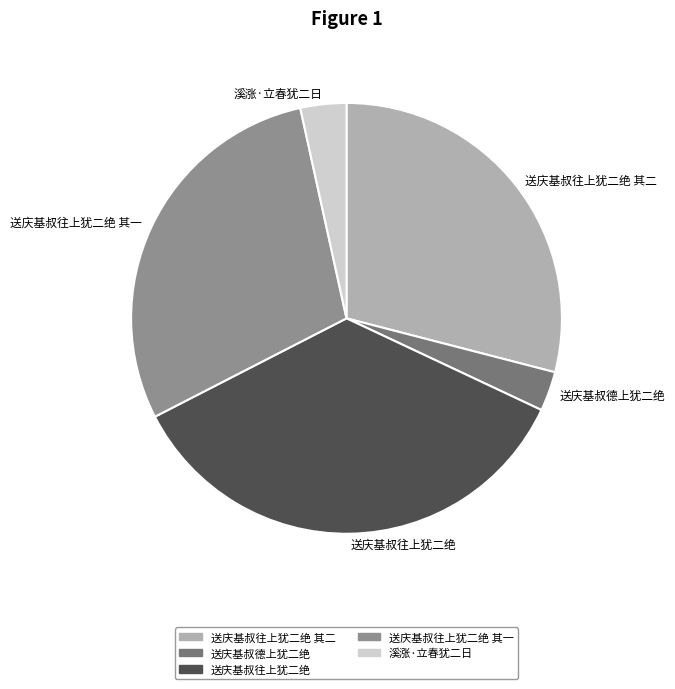

Is it true that 送庆基叔往上犹二绝 其二 is 29% of the pie?

True